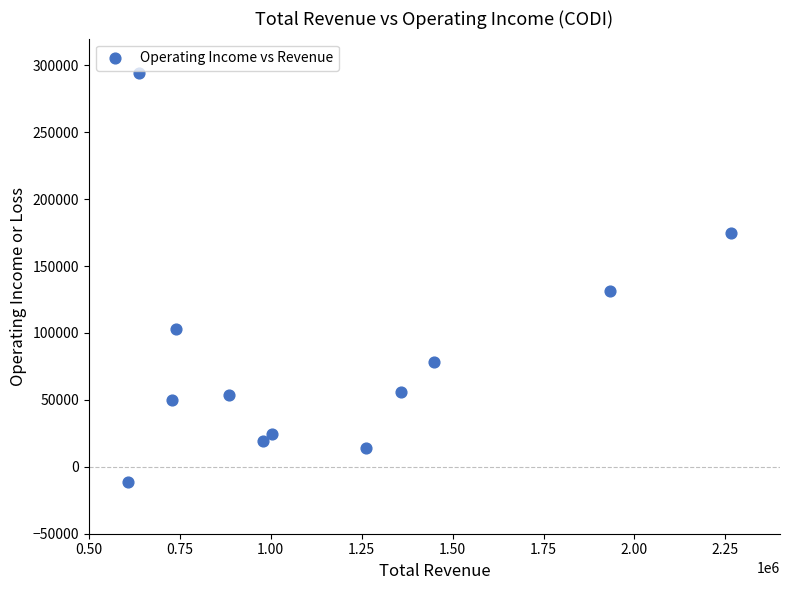

What Y value in the scatter plot is closest to 141350?

131400